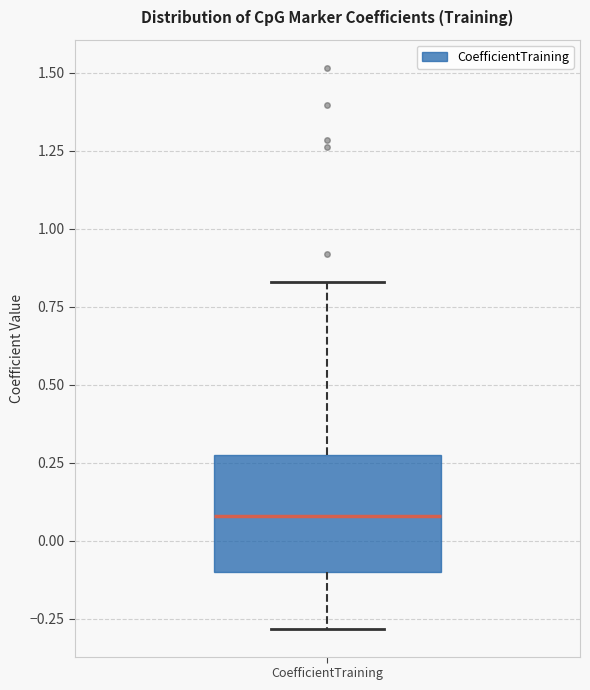

Where is the upper edge of the box for CoefficientTraining on the y-axis? The values are not printed on the chart, so give them approximately, as read against the axis.

0.25